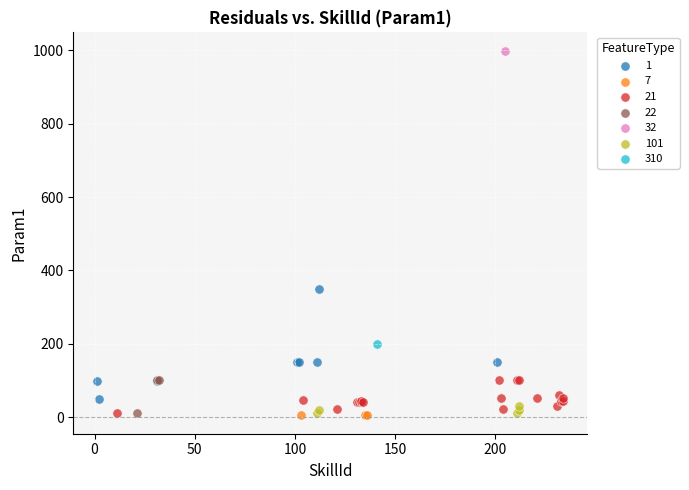

What are all the series names shown in the legend?

1, 7, 21, 22, 32, 101, 310